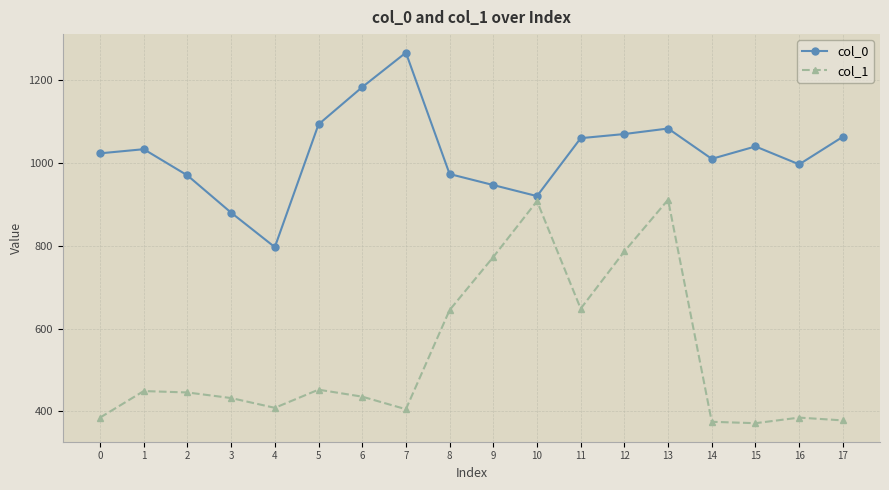

What is the spread (max minus min) of values at 0?

638.6